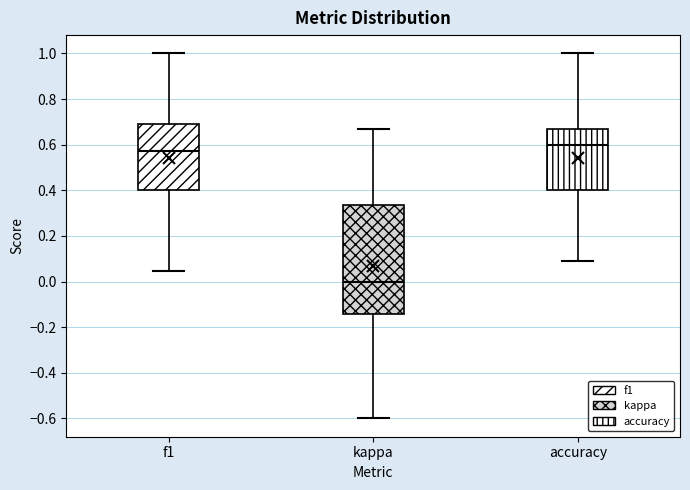

Which box has the lowest median line?

kappa